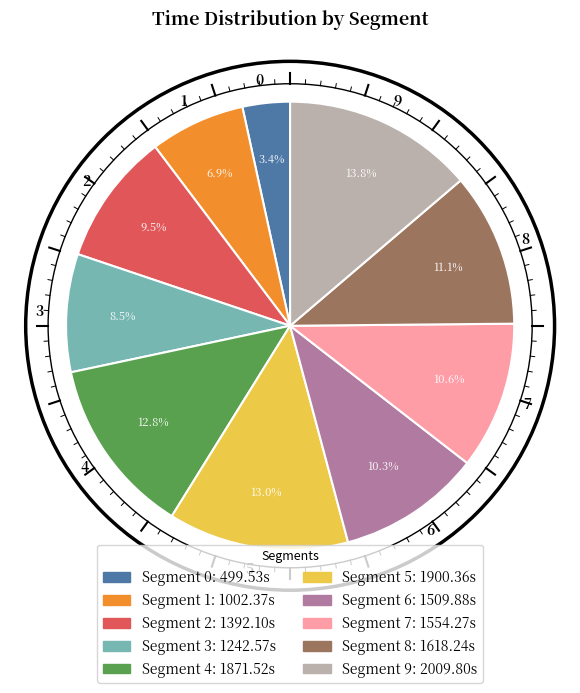

Does 5 represent more than half of the total?

No